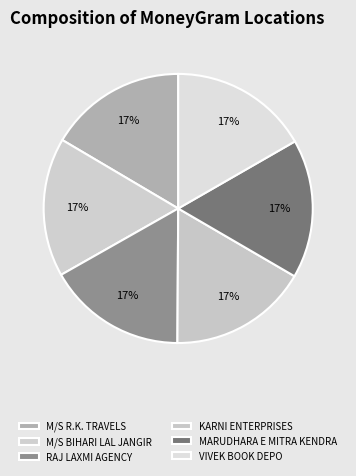

How many slices are in this pie chart?

6